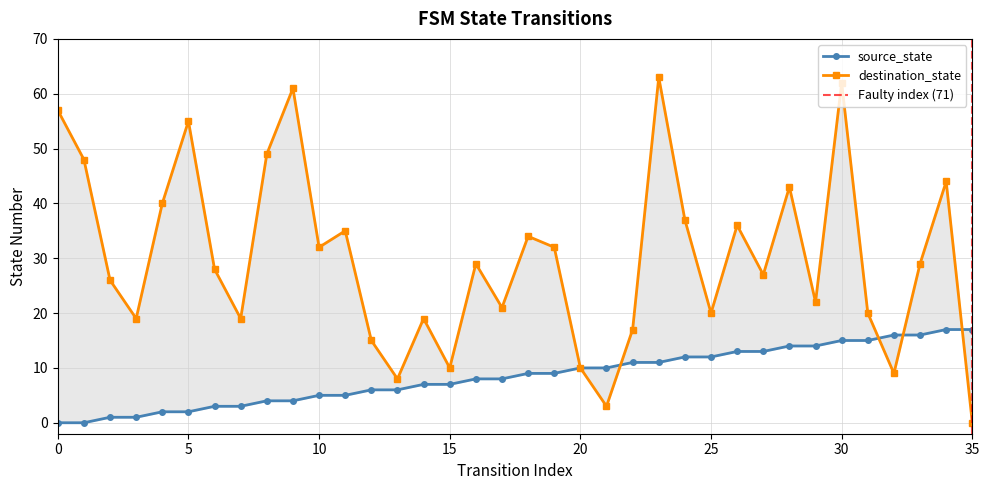

Read the destination_state value at 12, to the nearest 5.

15